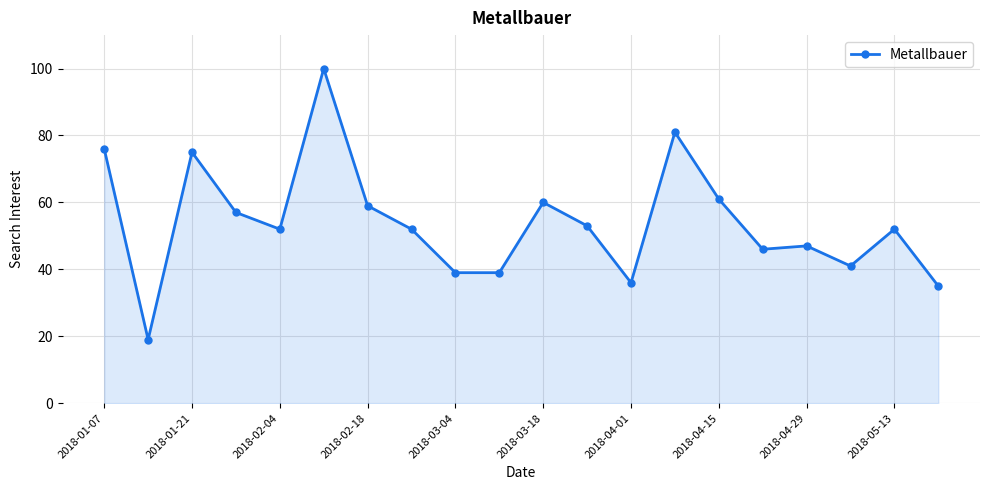

True or false: the data has more than 1 interior local peaks.

True